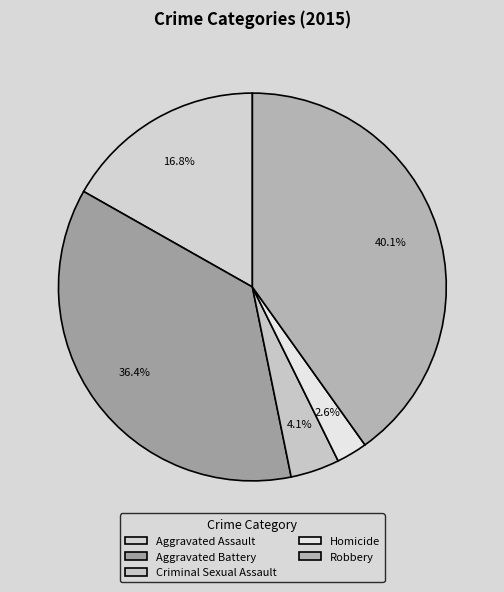

Is there a majority slice in this chart?

No